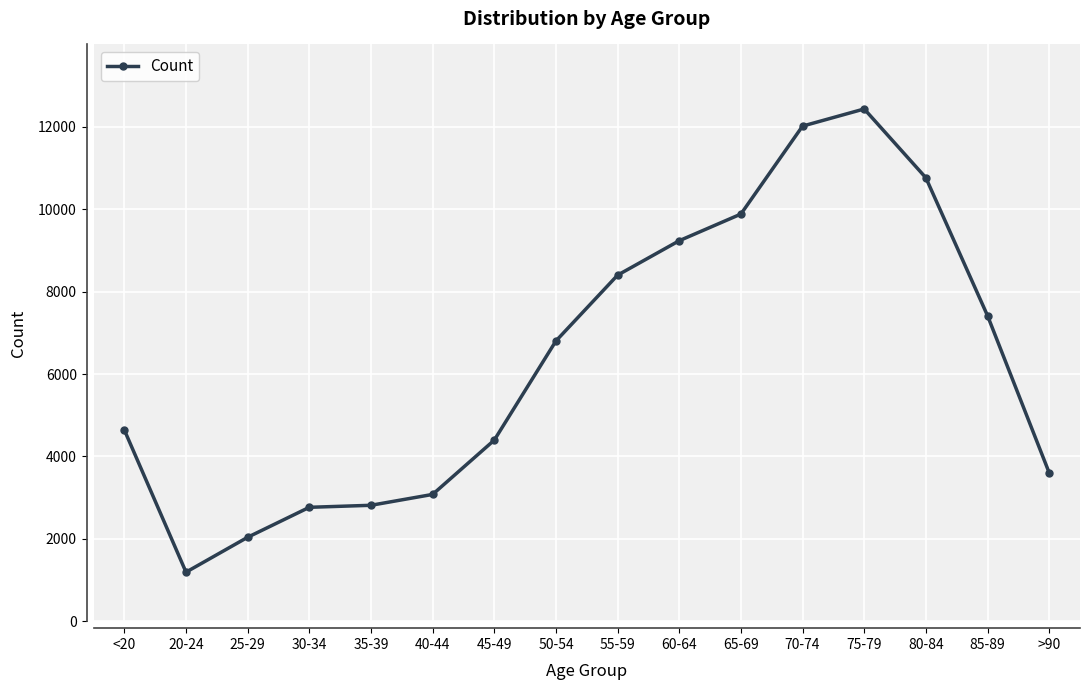

True or false: the data shows 3285 at 25-29.

False